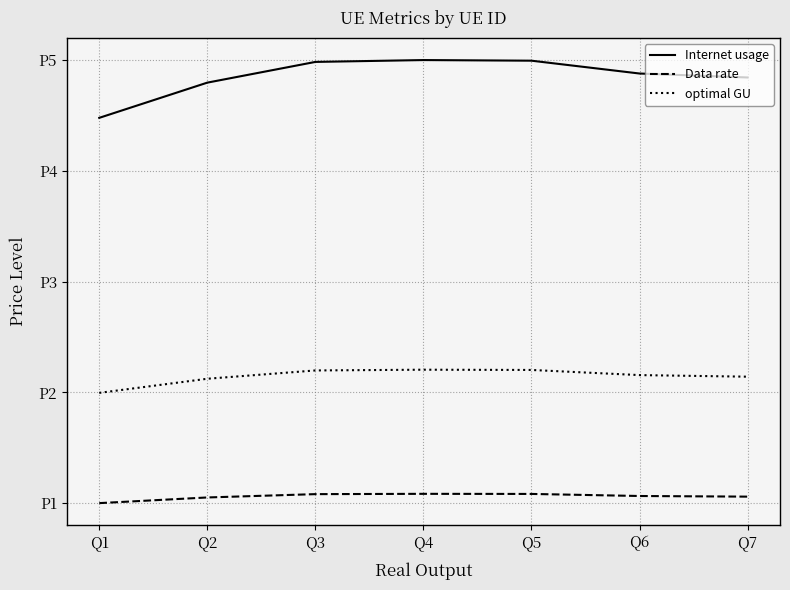

True or false: Internet usage has more than 2 points higher than both neighbors.

False